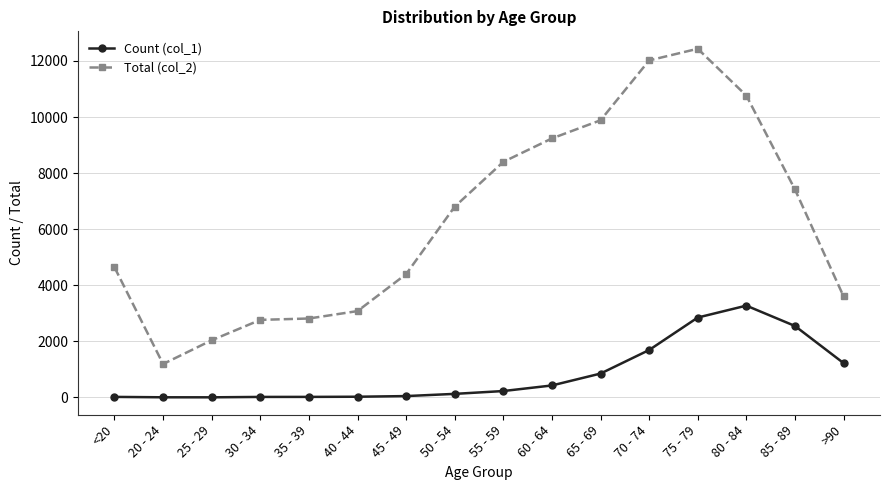

The Total (col_2) series shows 3604 at >90. True or false?

True